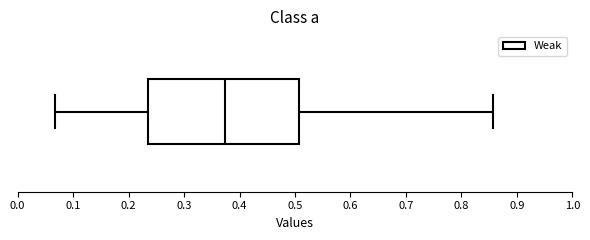

Where does the median line of the box sit on the x-axis? The values are not printed on the chart, so give them approximately, as read against the axis.

0.37